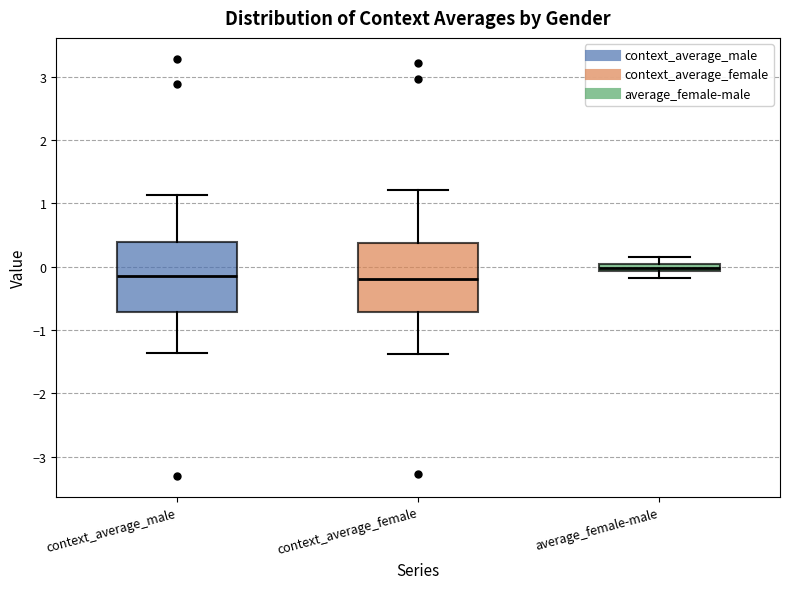

Which box's median line is the highest?

average_female-male